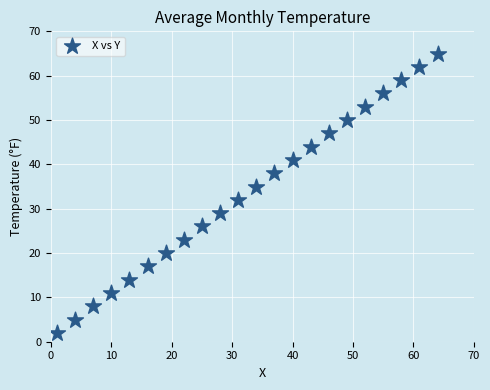

What is the range of X values (max minus min)?

63